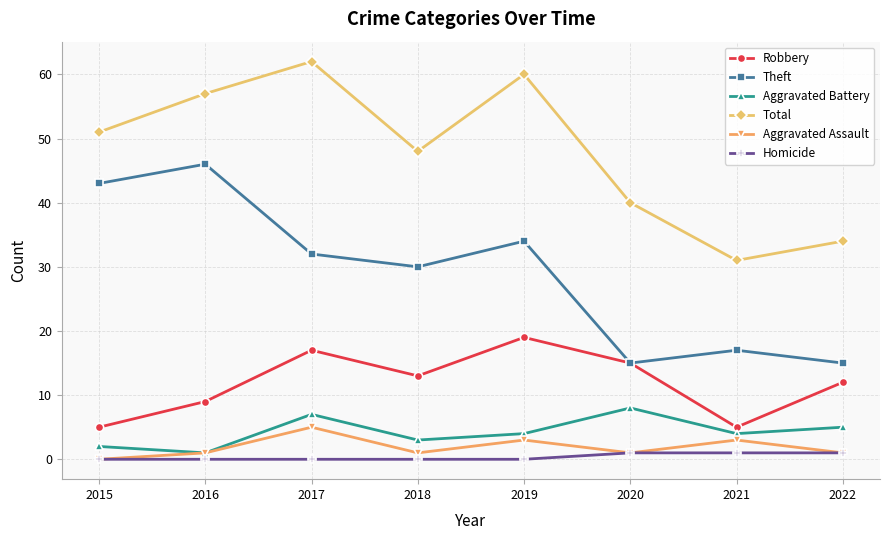

Reading left to right, transcribe all the data shown in this chart.

Robbery: 5	9	17	13	19	15	5	12
Theft: 43	46	32	30	34	15	17	15
Aggravated Battery: 2	1	7	3	4	8	4	5
Total: 51	57	62	48	60	40	31	34
Aggravated Assault: 0	1	5	1	3	1	3	1
Homicide: 0	0	0	0	0	1	1	1